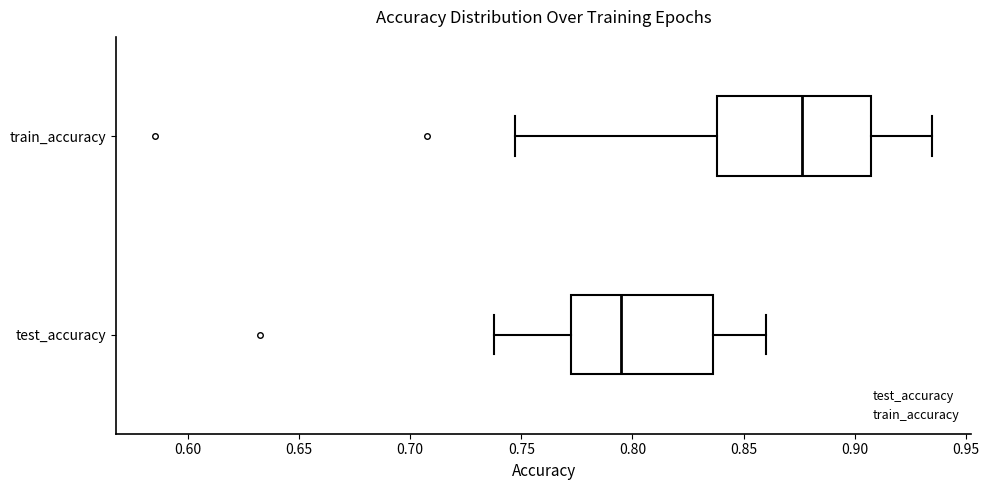

Where does the median line of the box for test_accuracy sit on the x-axis? The values are not printed on the chart, so give them approximately, as read against the axis.

0.795